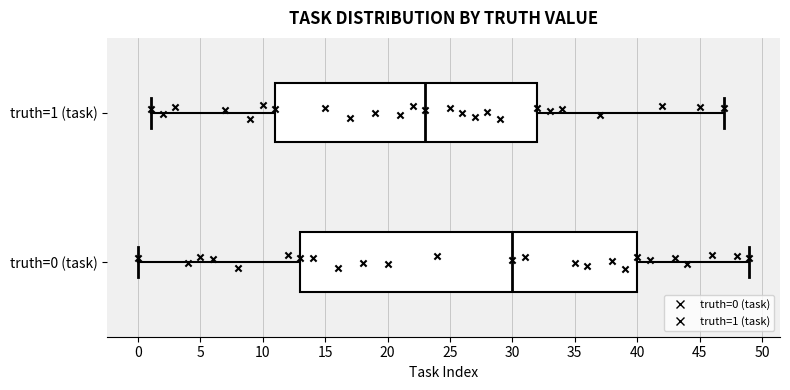

Which box's median line is the furthest to the left?

truth=1 (task)